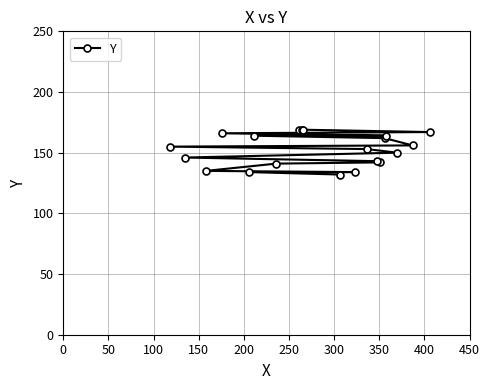

What is the difference between the maximum and minimum values?

37